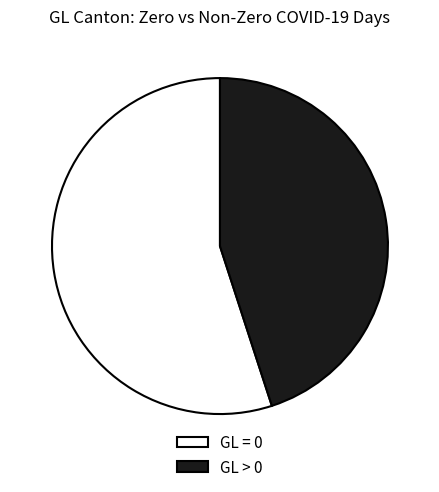

Which slice is the smallest?

GL > 0